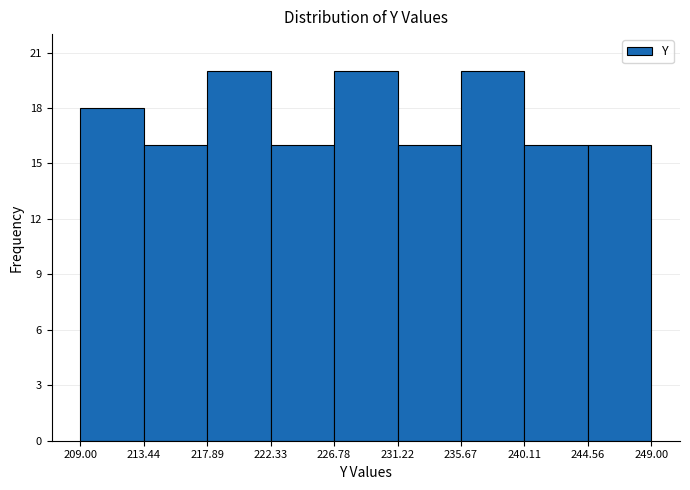

Reading left to right, list every bar in this chart as the range it spans on the x-axis followed by its height. The values are not printed on the chart, so give them approximately, as read against the axis.

209.00 to 213.44: 18
213.44 to 217.89: 16
217.89 to 222.33: 20
222.33 to 226.78: 16
226.78 to 231.22: 20
231.22 to 235.67: 16
235.67 to 240.11: 20
240.11 to 244.56: 16
244.56 to 249.00: 16